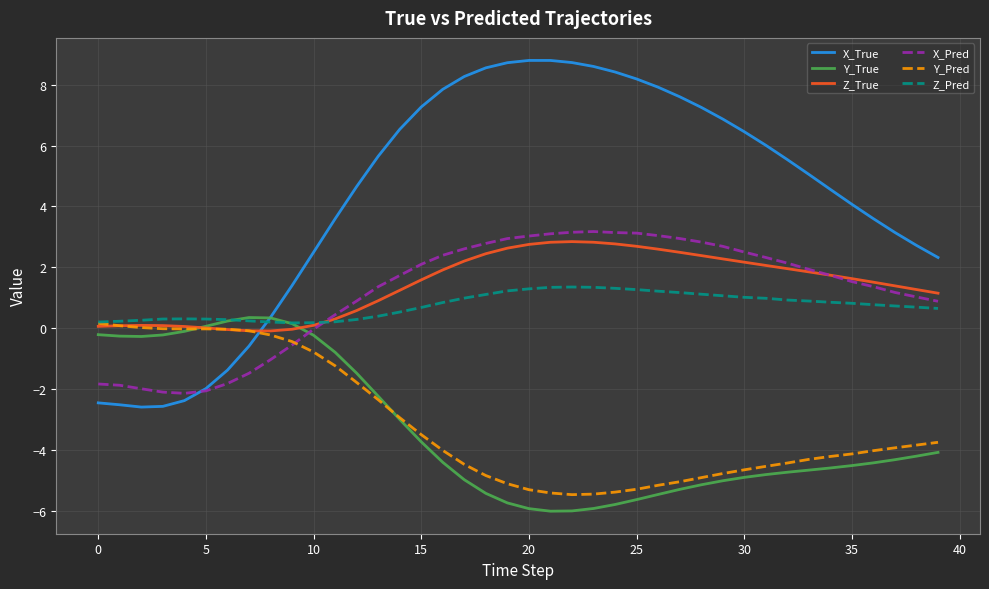

What is the difference between the second highest and minimum values in the Y_True series?

6.3